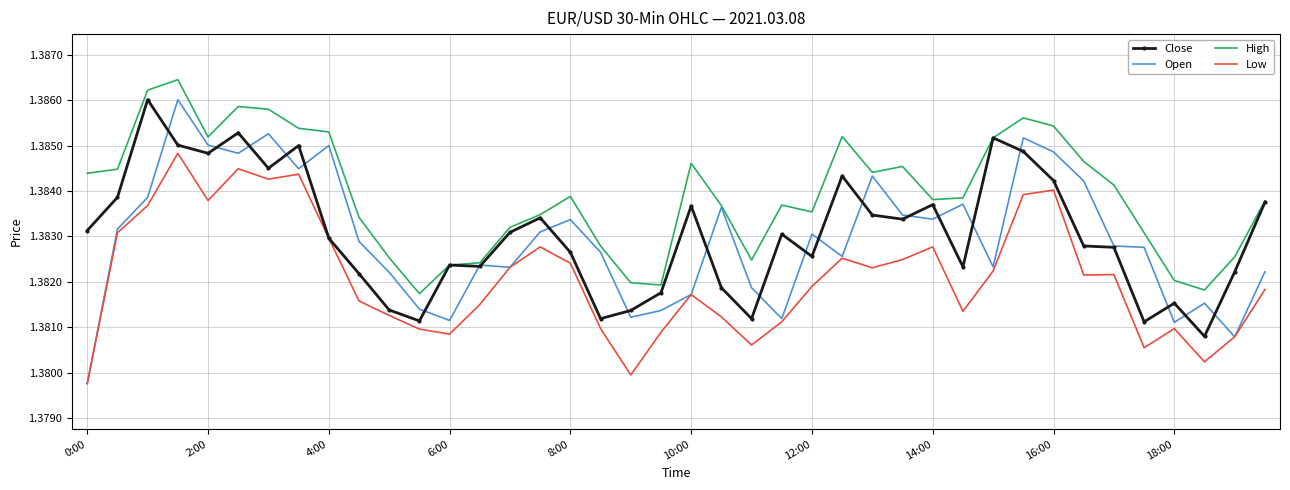

True or false: Low and High intersect in this chart.

False